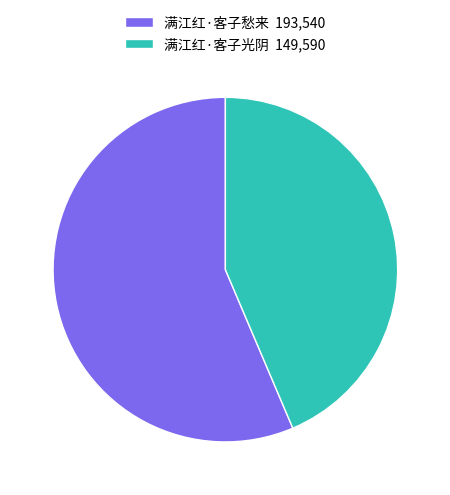

Is the sum of 满江红·客子光阴 and 满江红·客子愁来 greater than half?

Yes